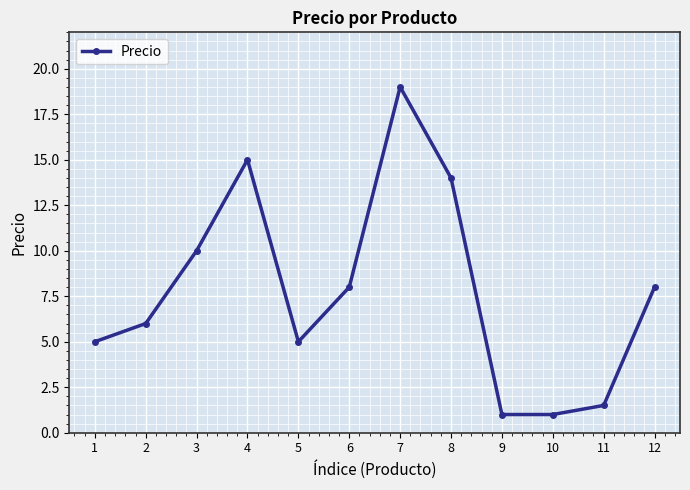

How many lines are shown in the chart?

1